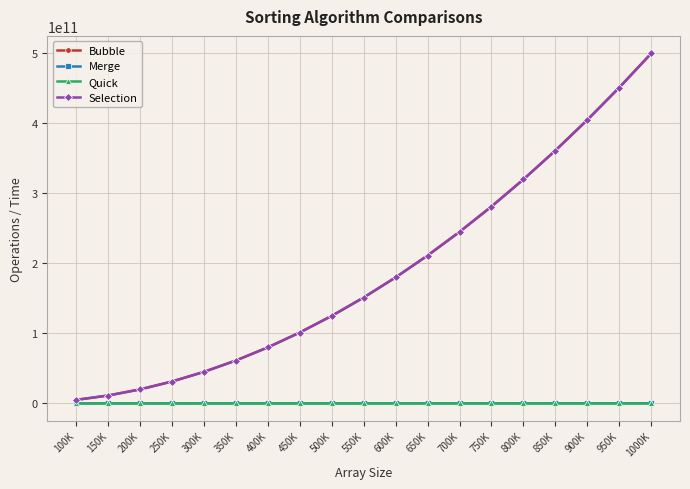

Reading left to right, extract all data points from this chart.

Bubble: 4999950000	11249925000	19999900000	31249875000	44999850000	61249825000	79999800000	101249775000	124999750000	151249725000	179999700000	211249675000	244999650000	281249625000	319999600000	361249575000	404999550000	451249525000	499999500000
Merge: 1536406	3928778	7201703	11369973	16454842	22466891	29411623	37300732	46138216	55935857	66704942	78448033	91171695	104876274	119567669	135251310	151928525	169604772	188278995
Quick: 135669	338834	610003	949010	1355569	1829318	2370585	2979920	3657303	4402864	5215675	6095572	7044195	8060578	9144139	10294630	11513889	12801268	14155919
Selection: 4999950000	11249925000	19999900000	31249875000	44999850000	61249825000	79999800000	101249775000	124999750000	151249725000	179999700000	211249675000	244999650000	281249625000	319999600000	361249575000	404999550000	451249525000	499999500000